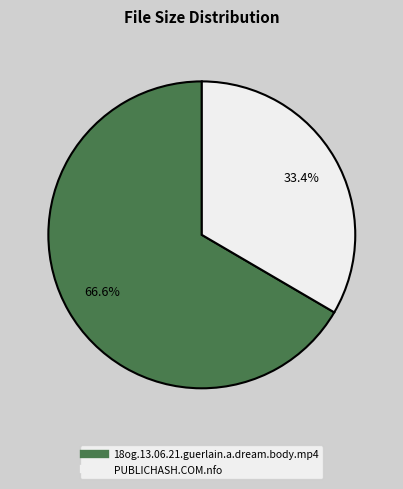

To the nearest percent, what is the difference between the 18og.13.06.21.guerlain.a.dream.body.mp4 and PUBLICHASH.COM.nfo slice percentages?

33%